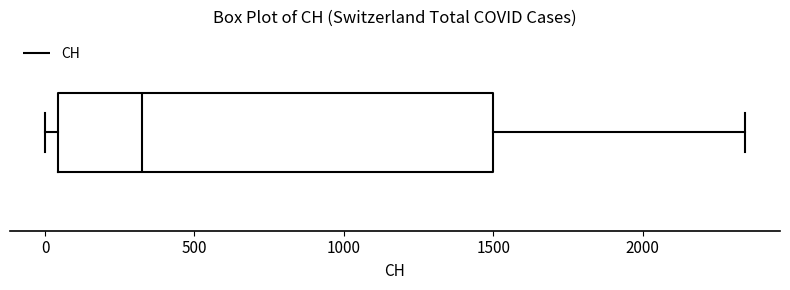

Transcribe this box plot: give where the median line is, the range the box spans, and where the two whiskers end, as read against the x-axis. The values are not printed on the chart, so give them approximately, as read against the axis.

median 300, box 50 to 1500, whiskers 0 to 2350